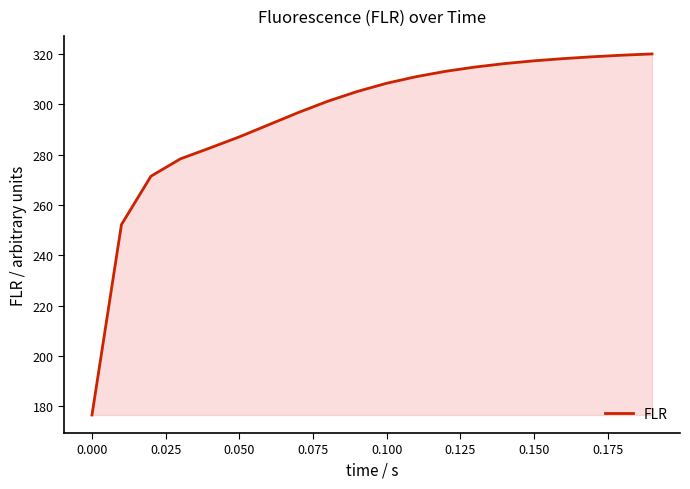

What is the maximum value shown in the chart?

320.0